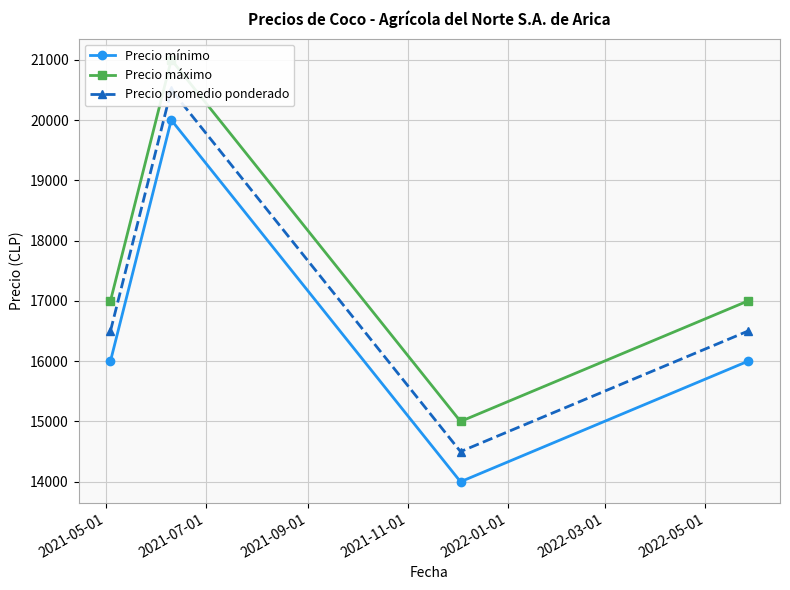

What are all the series names shown in the legend?

Precio mínimo, Precio máximo, Precio promedio ponderado